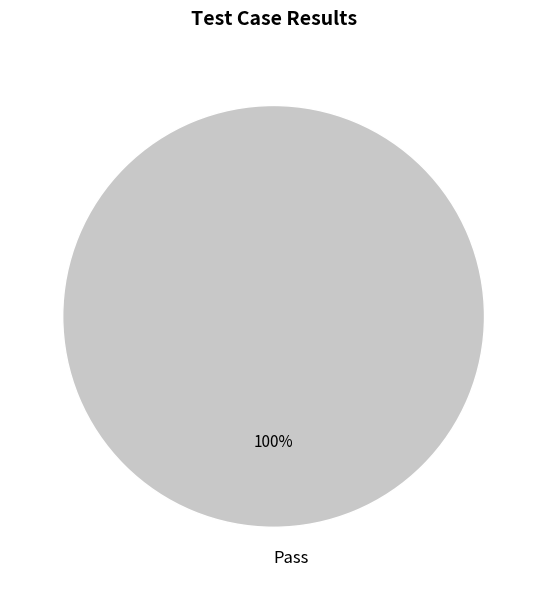

Is there any slice that represents more than half of the pie?

Yes